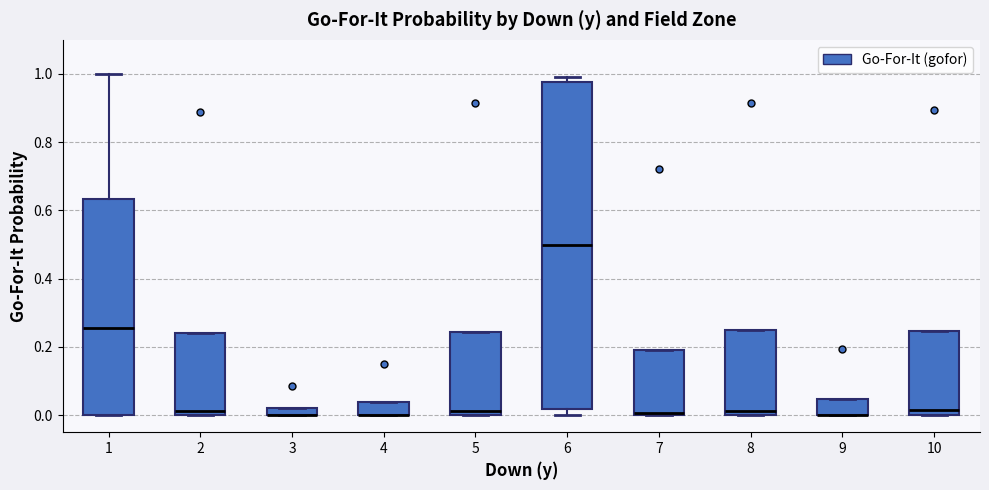

Where is the upper edge of the box at x = 4 on the y-axis? The values are not printed on the chart, so give them approximately, as read against the axis.

0.04